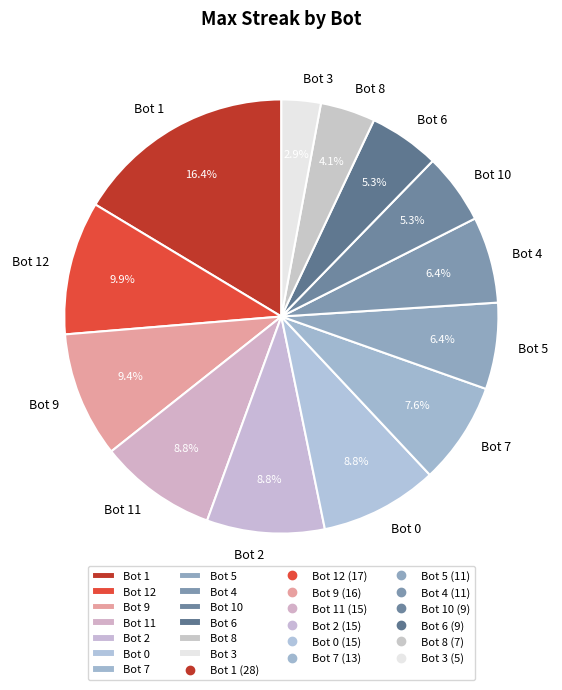

Between Bot 3 and Bot 1, which is larger?

Bot 1